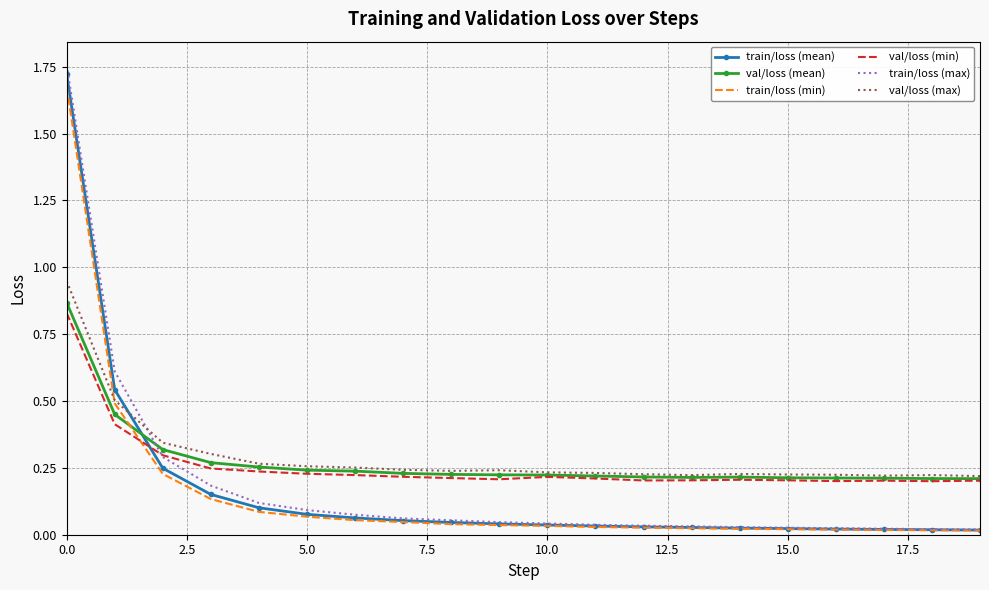

How many series are shown in this chart?

6